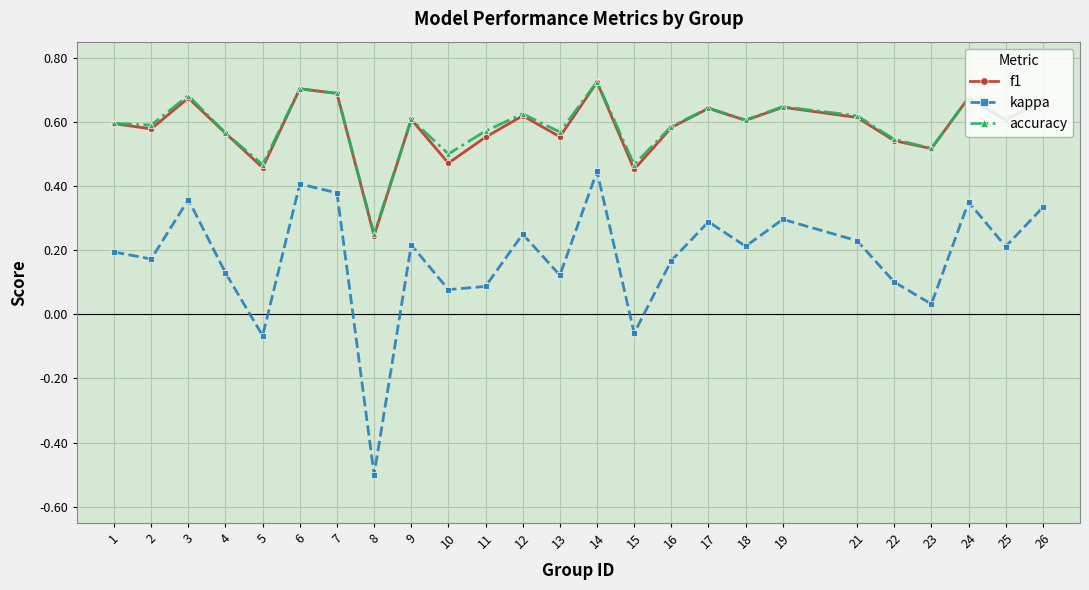

Which series changed the most between 3 and 4?

kappa